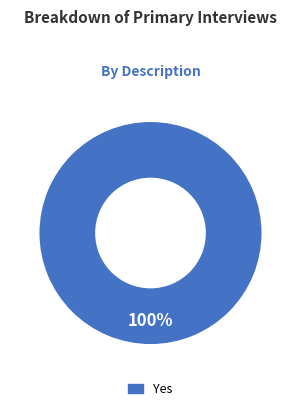

Count the number of slices in the pie.

1